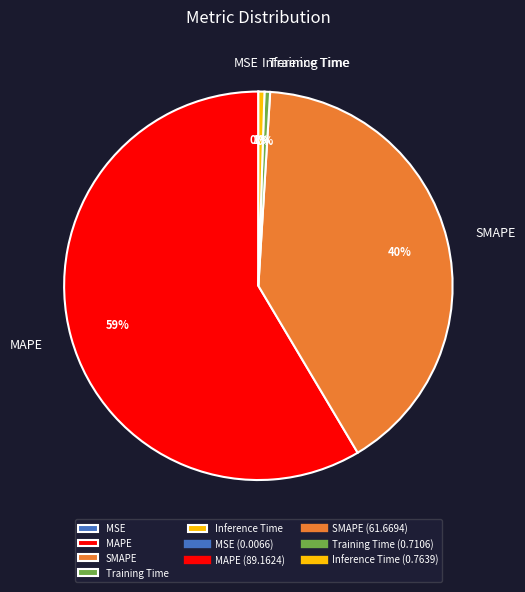

Combined, do Inference Time and MAPE account for over 50%?

Yes